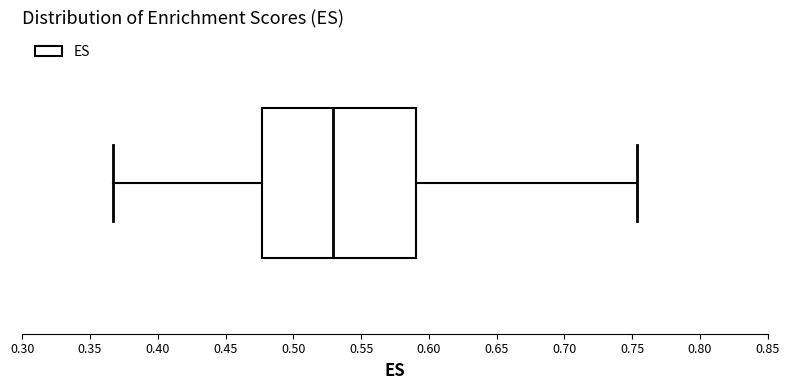

Where does the left whisker of the box end on the x-axis? The values are not printed on the chart, so give them approximately, as read against the axis.

0.365